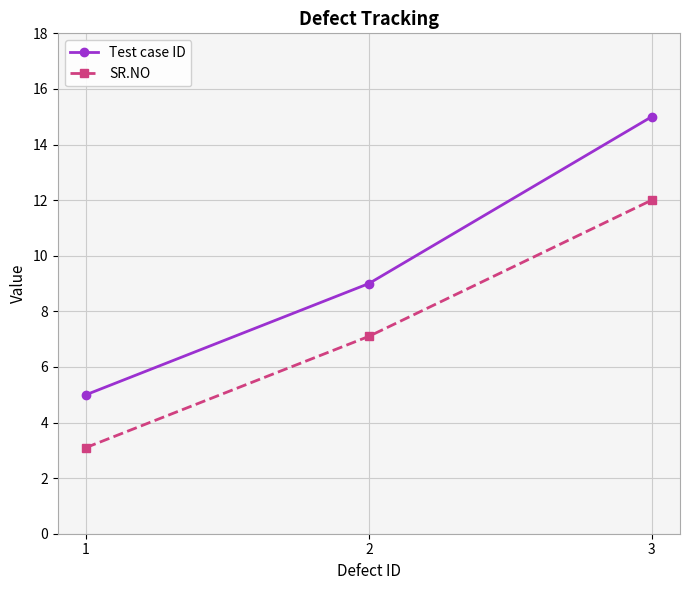

Reading left to right, transcribe all the data shown in this chart.

Test case ID: 5.0	9.0	15.0
SR.NO: 3.1	7.1	12.0